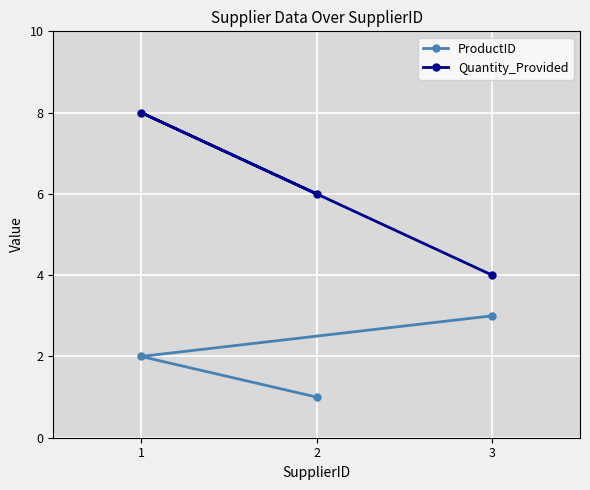

True or false: Quantity_Provided has a value of 4 at 2.

False